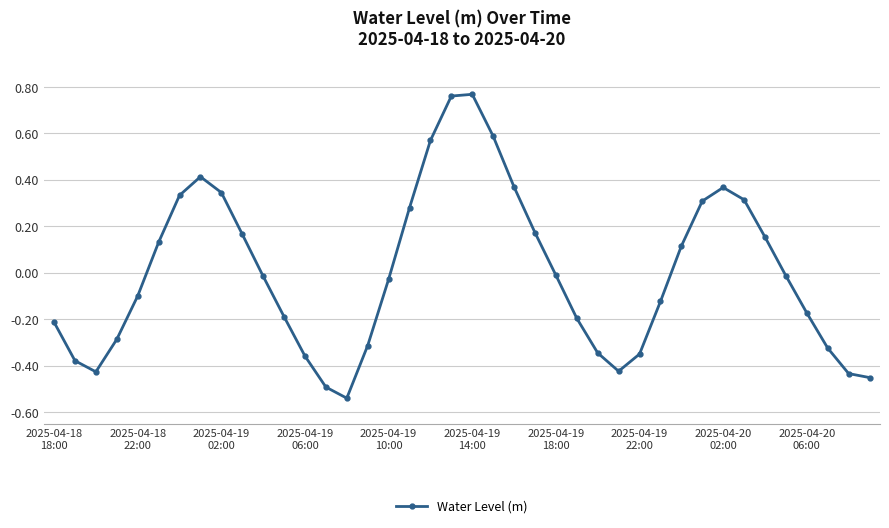

What is the difference between the second highest and second lowest values?

1.3